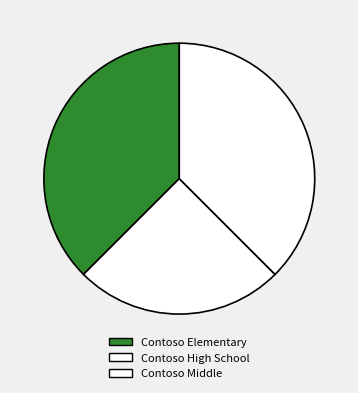

How many segments does this pie chart have?

3